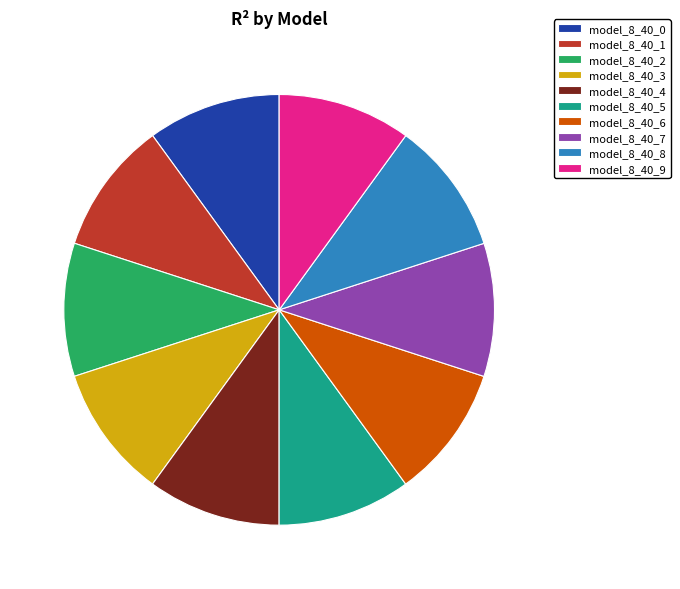

Count the number of slices in the pie.

10